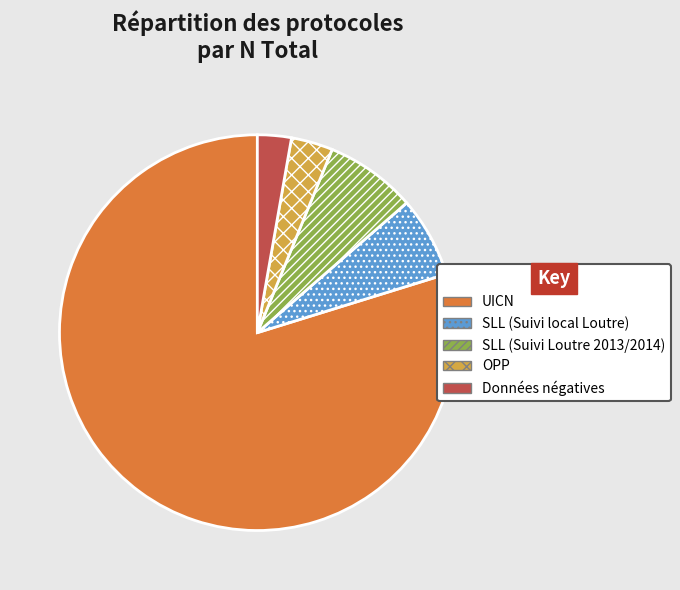

Count the number of slices in the pie.

5